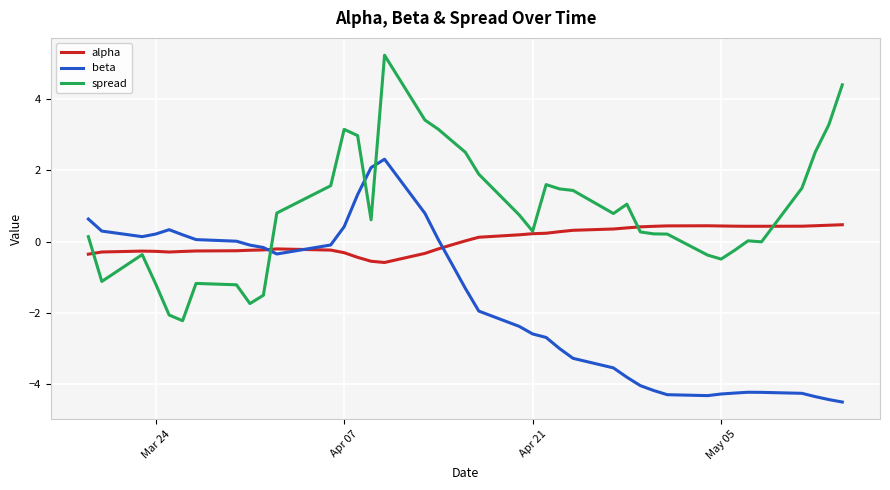

Does the chart display data point markers on the line(s)?

No